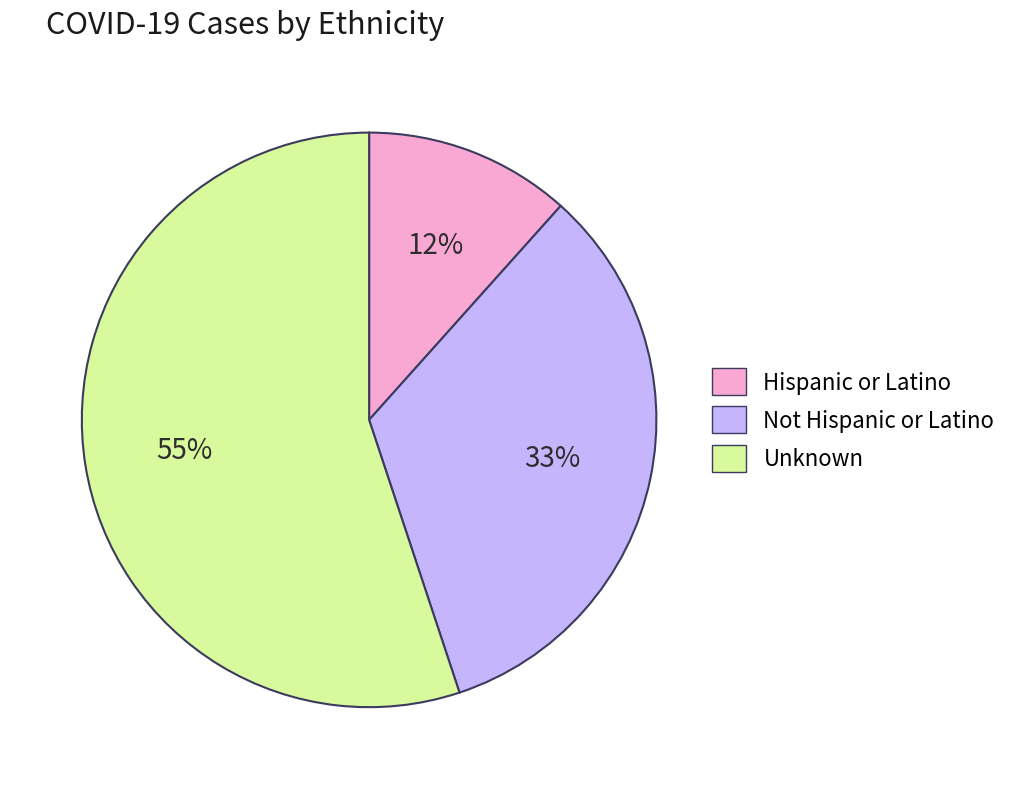

Does any single category account for the majority?

Yes